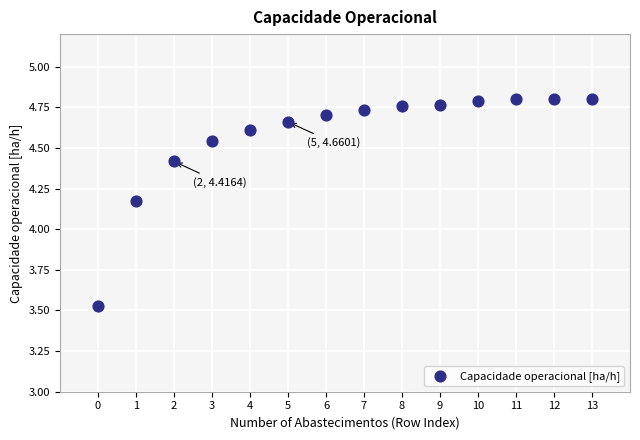

How many data points are displayed?

14